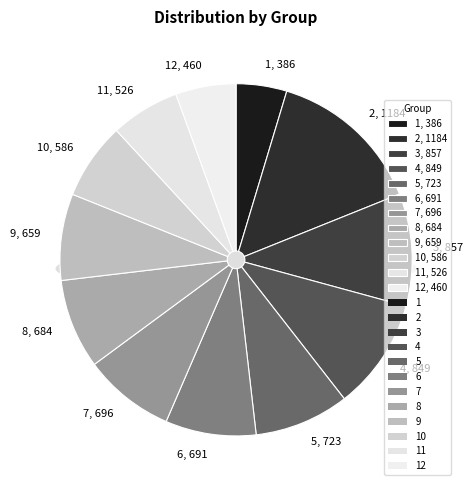

Do 9 and 12 together represent more than half of the pie?

No